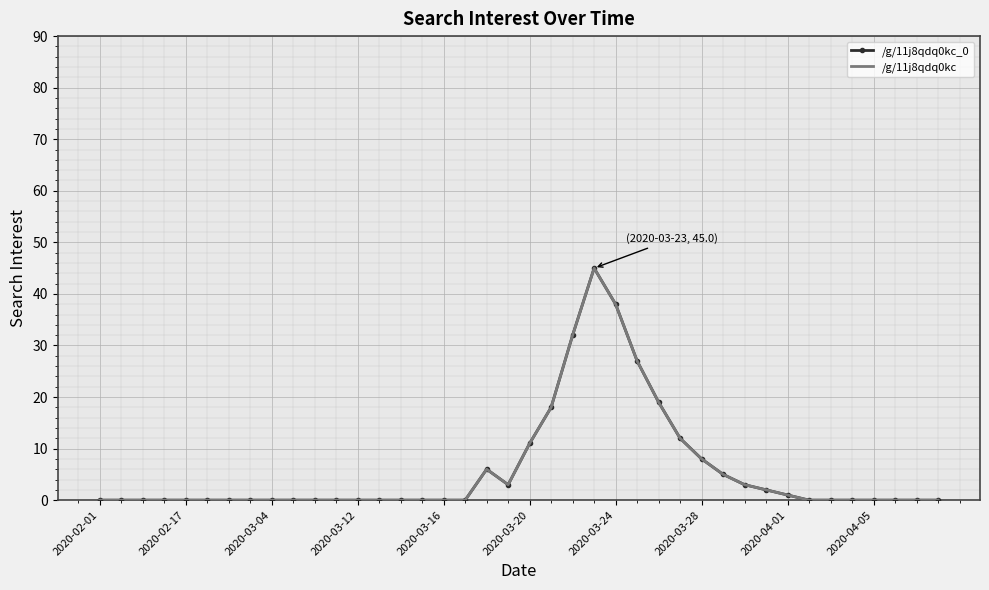

How many interior local peaks does the /g/11j8qdq0kc series have?

2